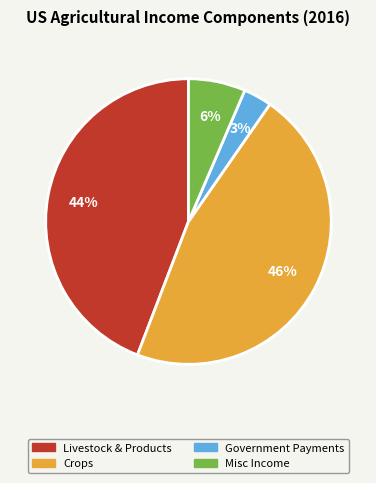

Is there a majority slice in this chart?

No